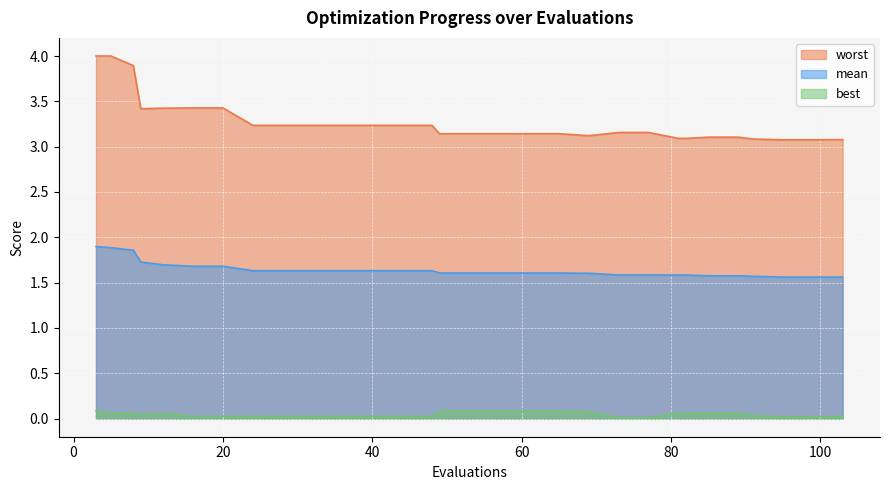

What is the value of the worst point at the 12th from the left?

3.2